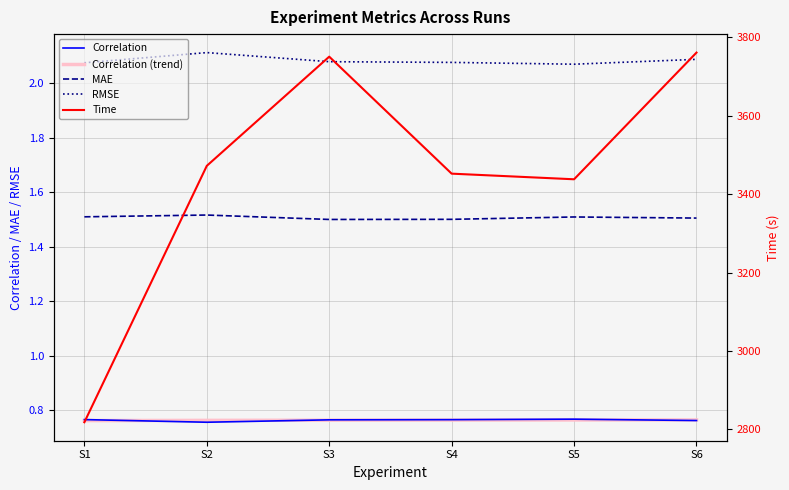

How many interior local valleys does the MAE series have?

1